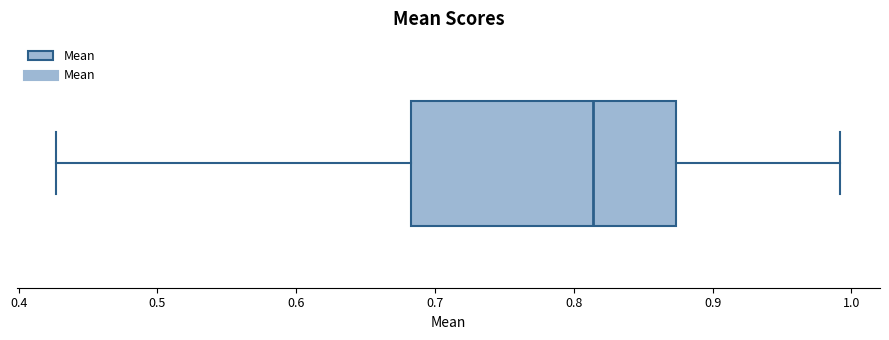

Where does the median line of the box sit on the x-axis? The values are not printed on the chart, so give them approximately, as read against the axis.

0.81